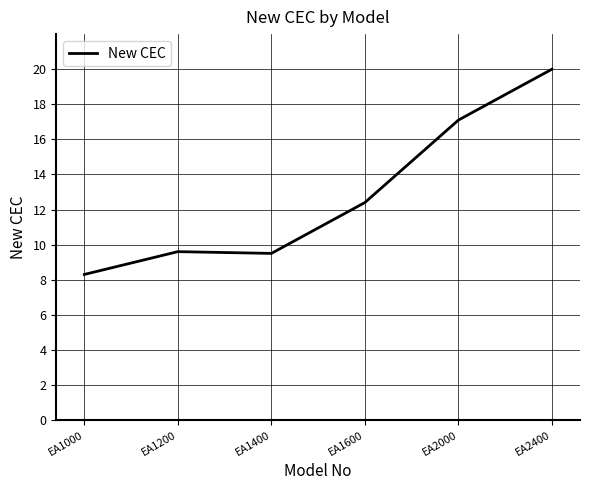

At which label does the data first exceed 12?

EA1600